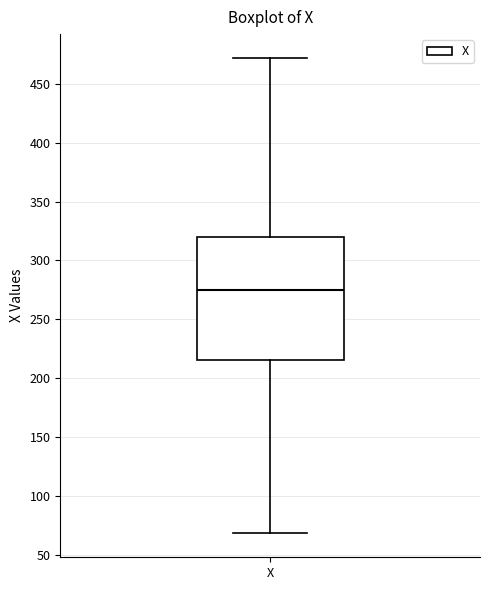

Transcribe this box plot: give where the median line is, the range the box spans, and where the two whiskers end, as read against the y-axis. The values are not printed on the chart, so give them approximately, as read against the axis.

median 275, box 215 to 320, whiskers 70 to 470